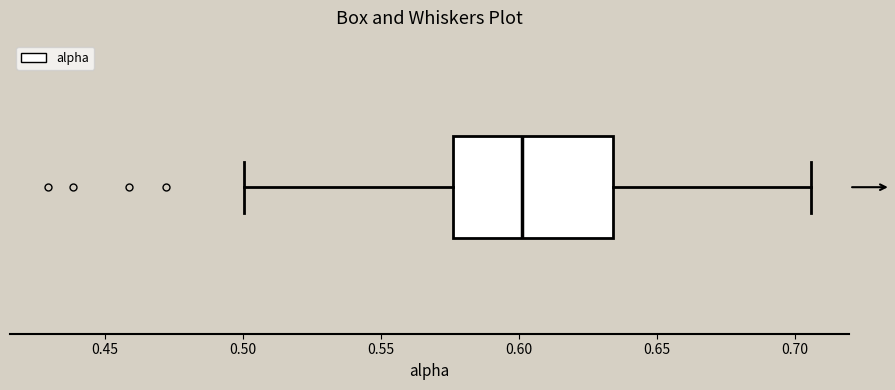

Transcribe this box plot: give where the median line is, the range the box spans, and where the two whiskers end, as read against the x-axis. The values are not printed on the chart, so give them approximately, as read against the axis.

median 0.600, box 0.575 to 0.635, whiskers 0.500 to 0.705